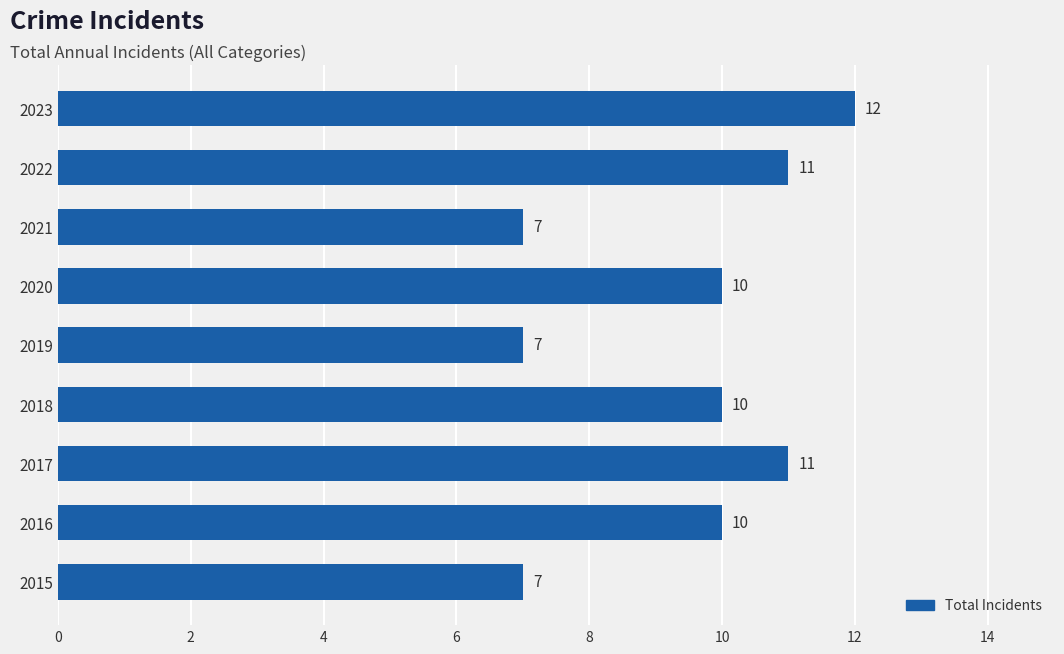

What is the ratio of the value at 2016 to the value at 2023?

0.8